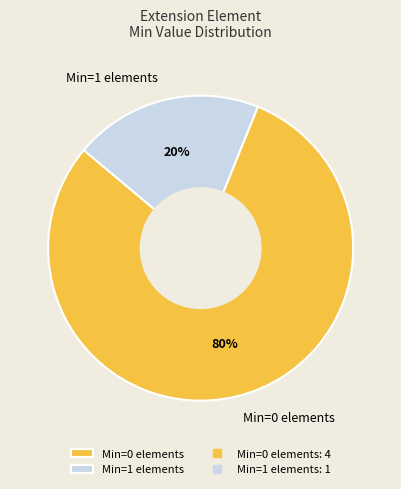

Is the sum of Min=1 elements and Min=0 elements greater than half?

Yes